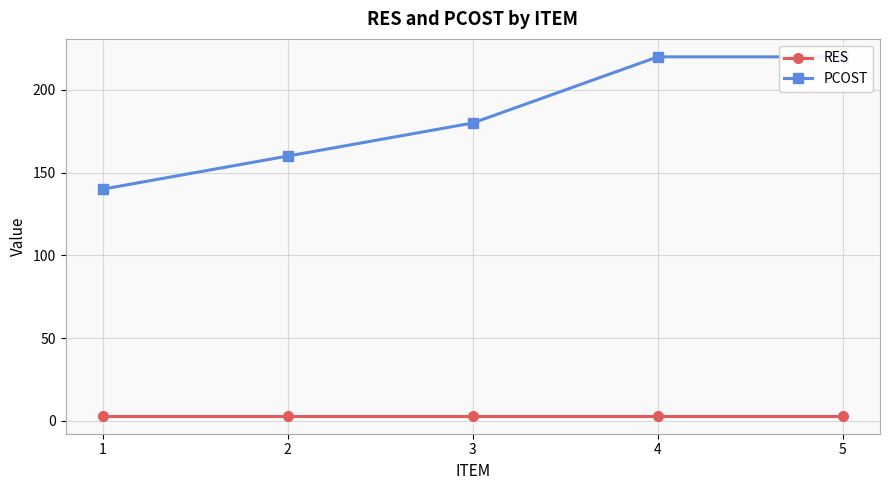

True or false: RES and PCOST cross at least once.

False